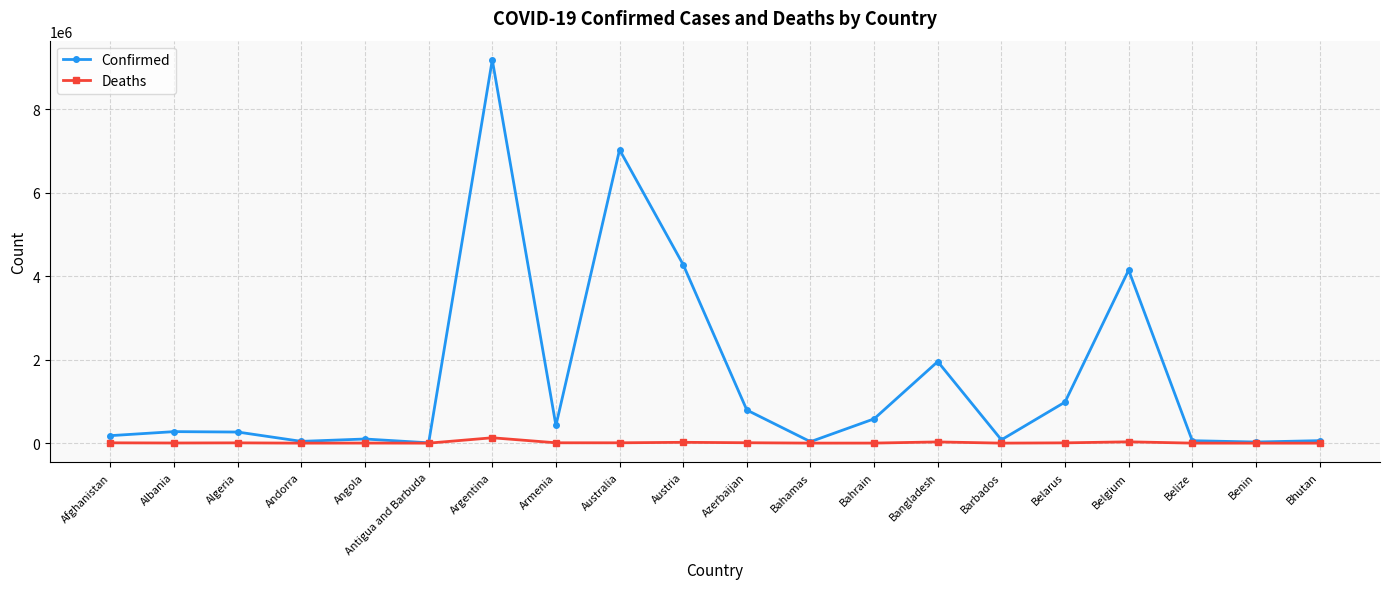

At which category is the sum across all series the highest?

Argentina